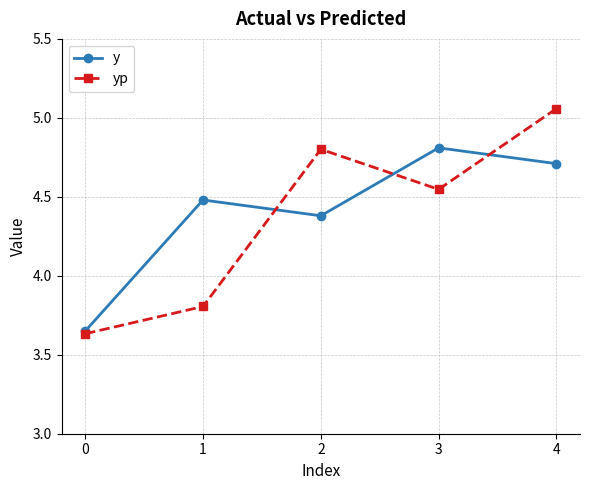

How many interior local valleys does the y series have?

1